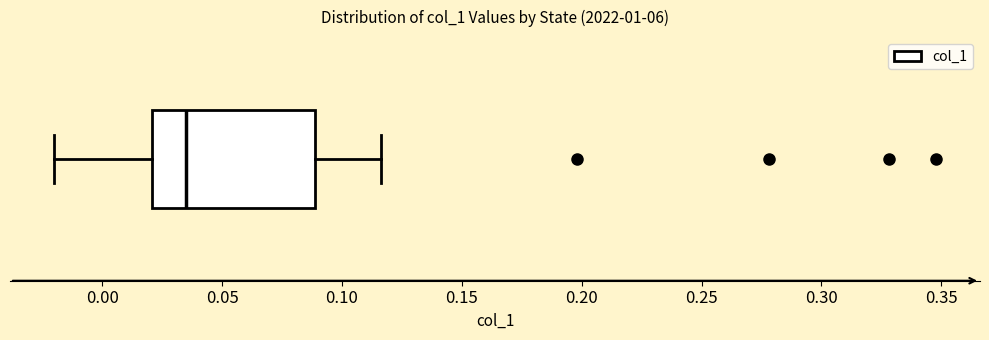

Where does the median line of the box sit on the x-axis? The values are not printed on the chart, so give them approximately, as read against the axis.

0.035